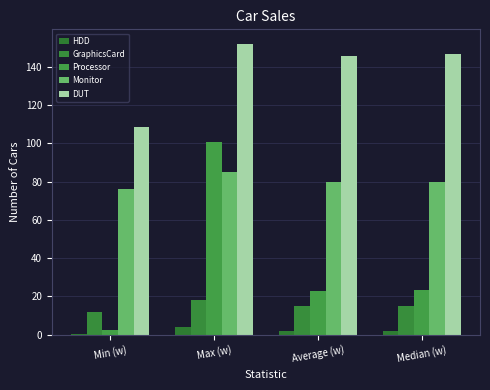

What is the label of the 2nd bar from the left?

Max (w)